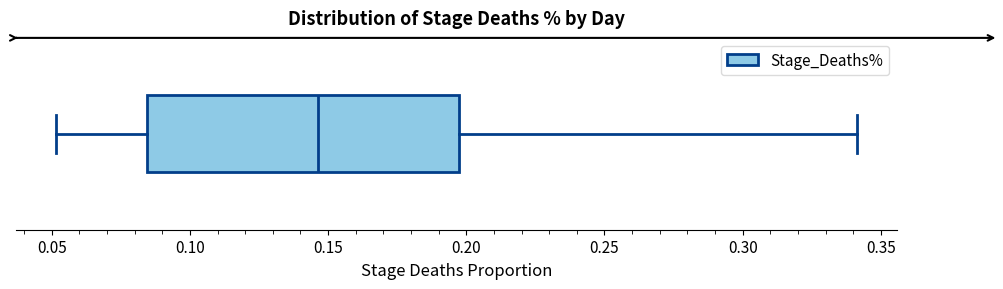

Transcribe this box plot: give where the median line is, the range the box spans, and where the two whiskers end, as read against the x-axis. The values are not printed on the chart, so give them approximately, as read against the axis.

median 0.145, box 0.085 to 0.195, whiskers 0.050 to 0.340